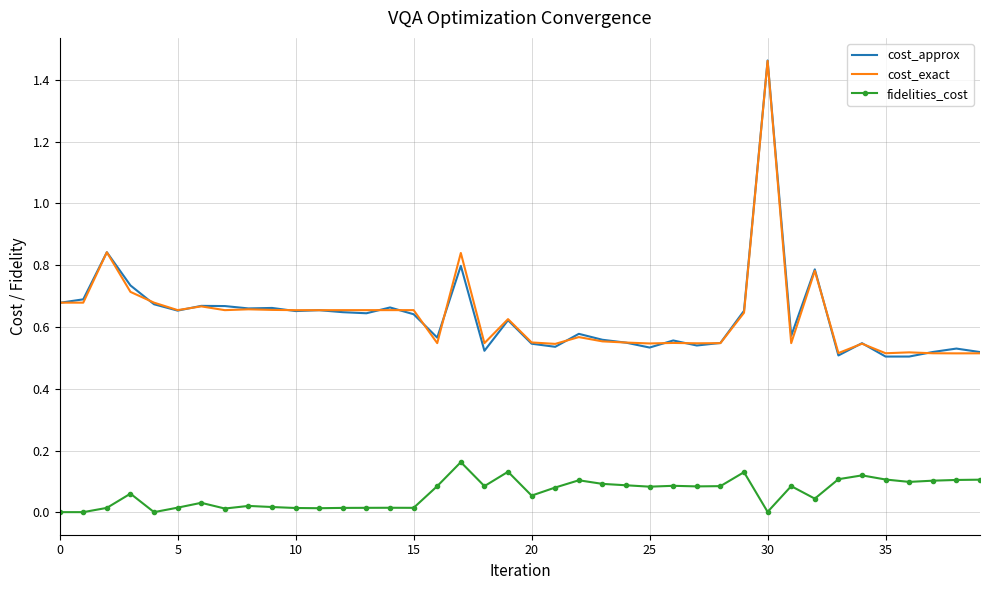

Which series has the largest range (max minus min)?

cost_approx